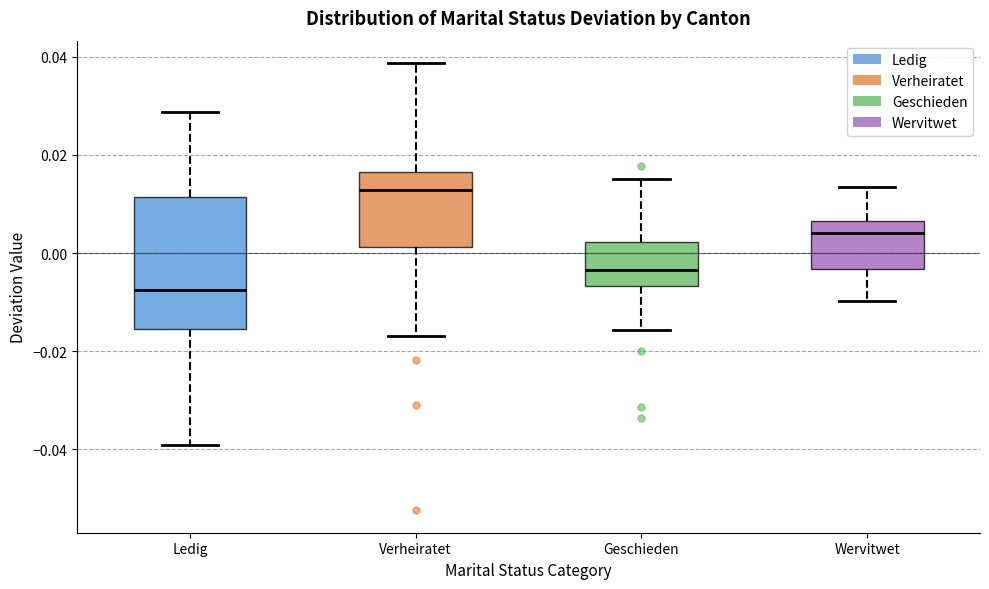

Comparing the boxes themselves (not the whiskers), which one is the tallest?

Ledig